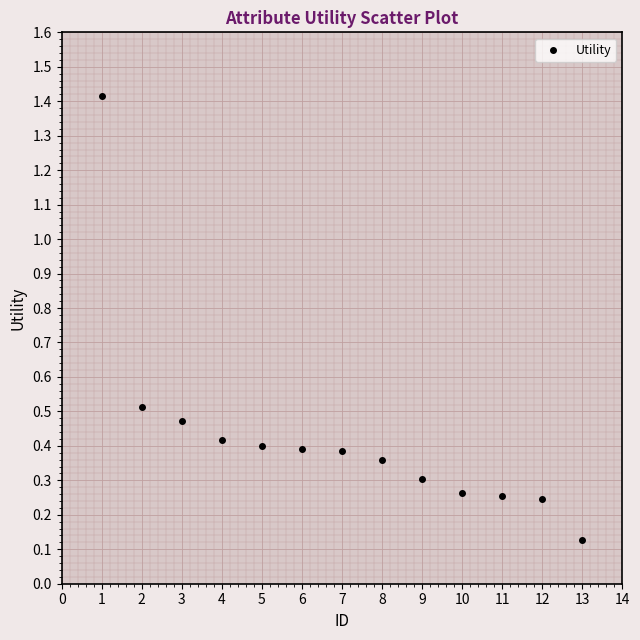

What is the range of Y values (max minus min)?

1.3